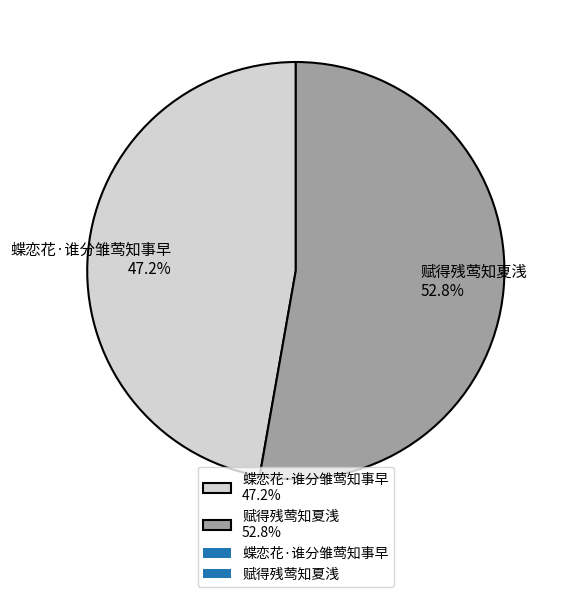

What is the ratio of the value at 赋得残莺知夏浅 52.8% to the value at 蝶恋花·谁分雏莺知事早 47.2%?

1.1